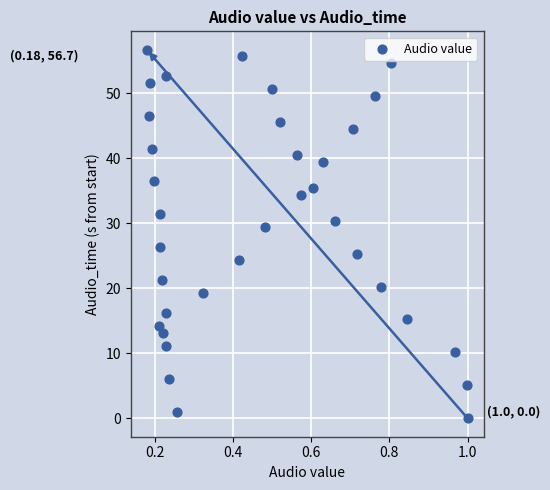

What is the range of X values (max minus min)?

0.8